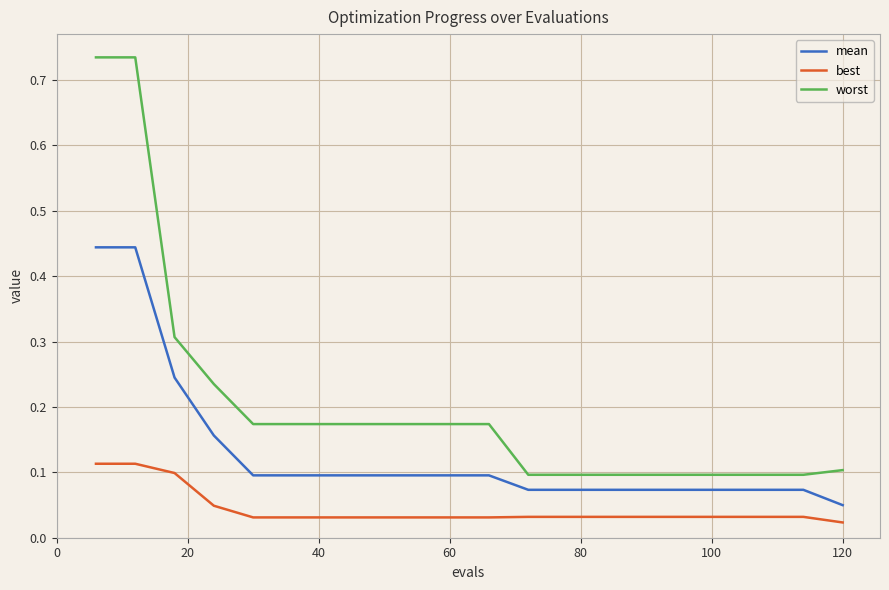

How many mean values are between 0 and 1?

20